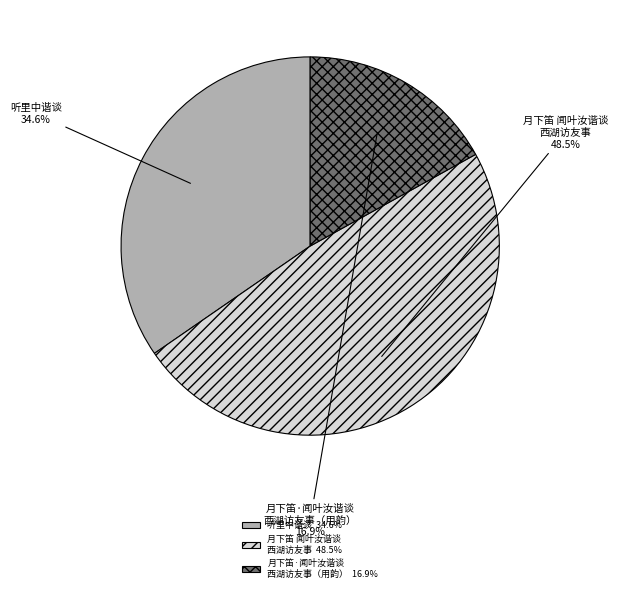

Combined, do 听里中谐谈 and 月下笛 闻叶汝谐谈 西湖访友事 account for over 50%?

Yes